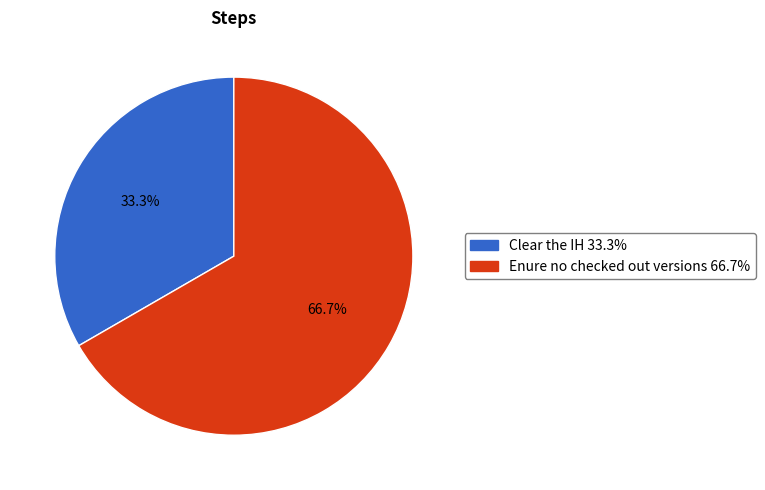

Combined, what portion of the pie is Clear the IH and Enure no checked out versions?

100.0%